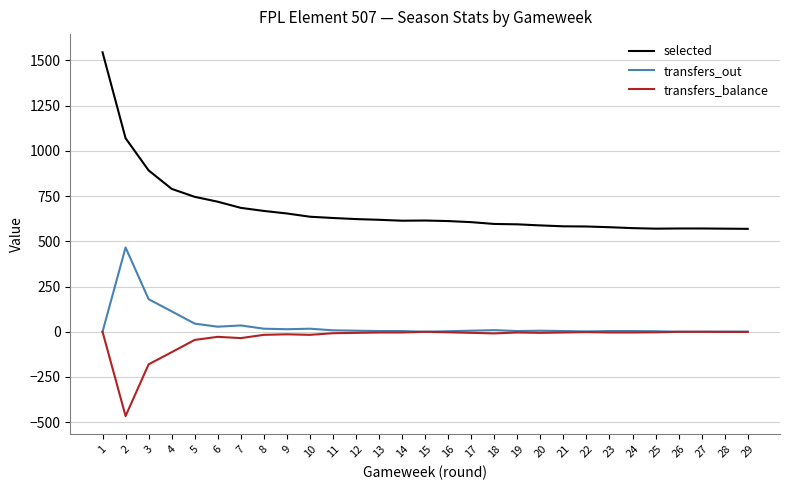

True or false: selected and transfers_out intersect in this chart.

False